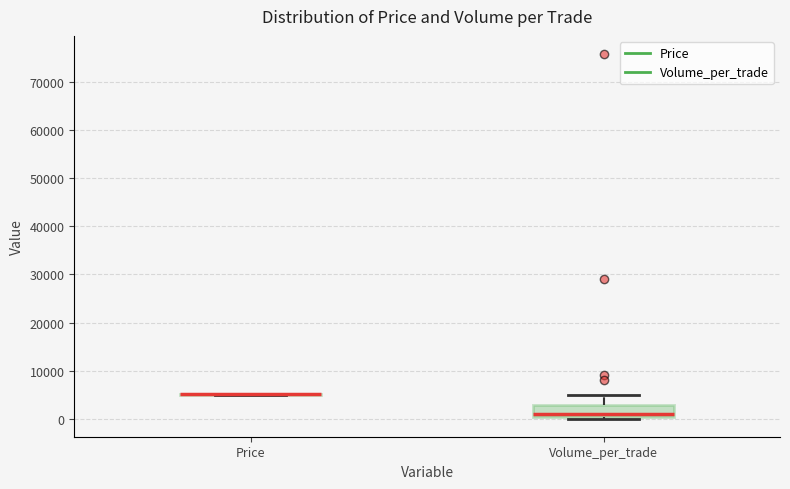

Which box is the tallest, from its lower edge to its upper edge?

Volume_per_trade